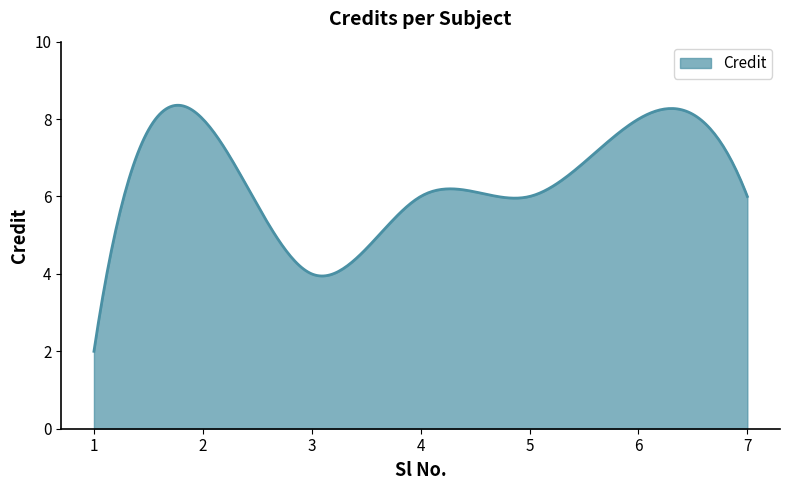

What is the greatest value displayed?

8.4